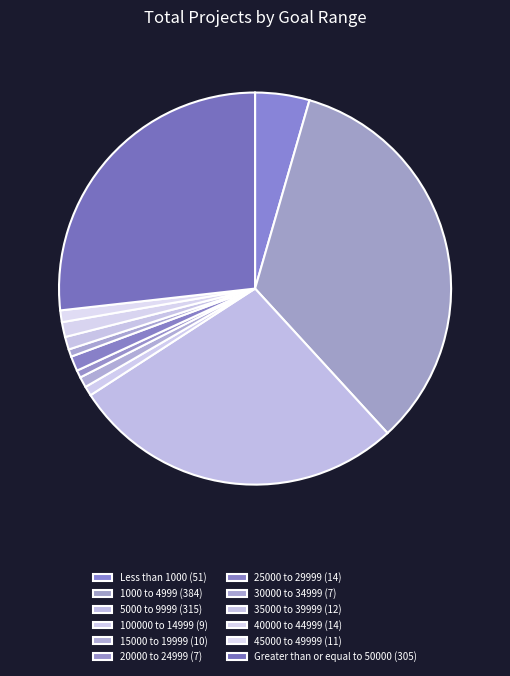

Count the number of slices in the pie.

12